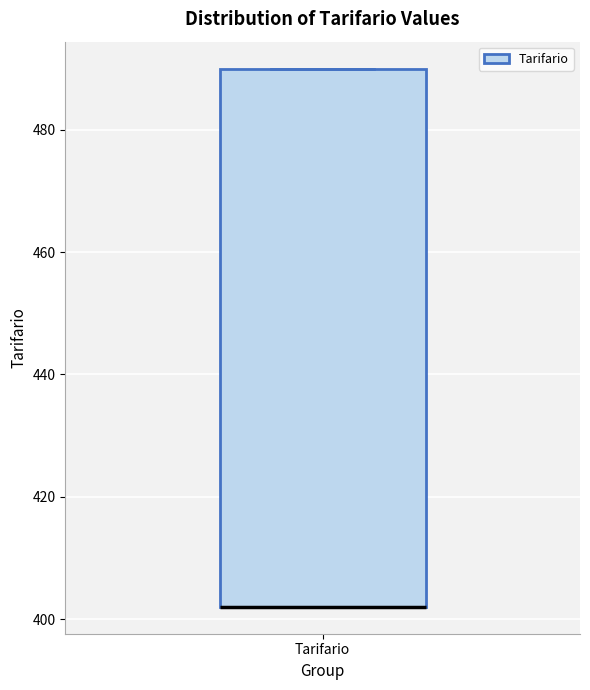

Read this box plot against the y-axis: the position of the median line, the range covered by the box, and the ends of both whiskers. The values are not printed on the chart, so give them approximately, as read against the axis.

median 402 (drawn on the box's lower edge), box 402 to 490, whiskers 402 to 490